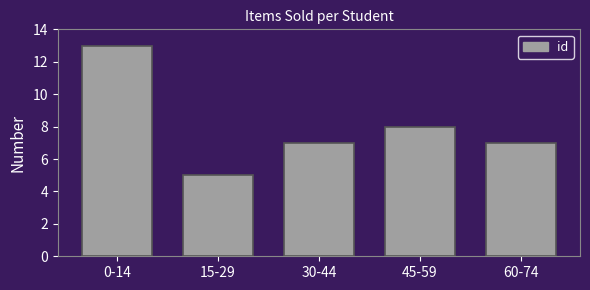

Reading left to right, extract all data points from this chart.

13	5	7	8	7